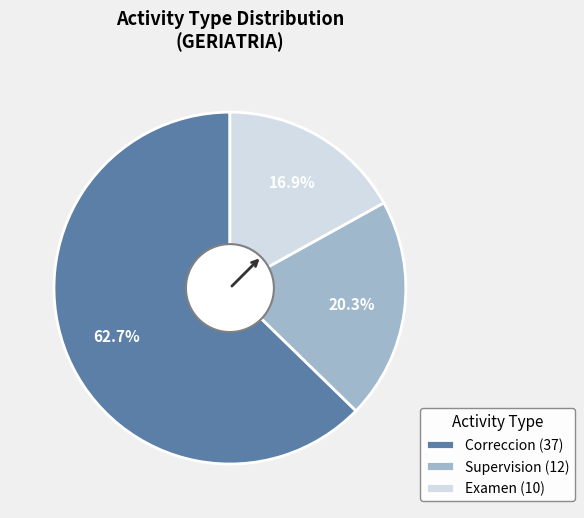

Which has a higher value, Examen (10) or Supervision (12)?

Supervision (12)